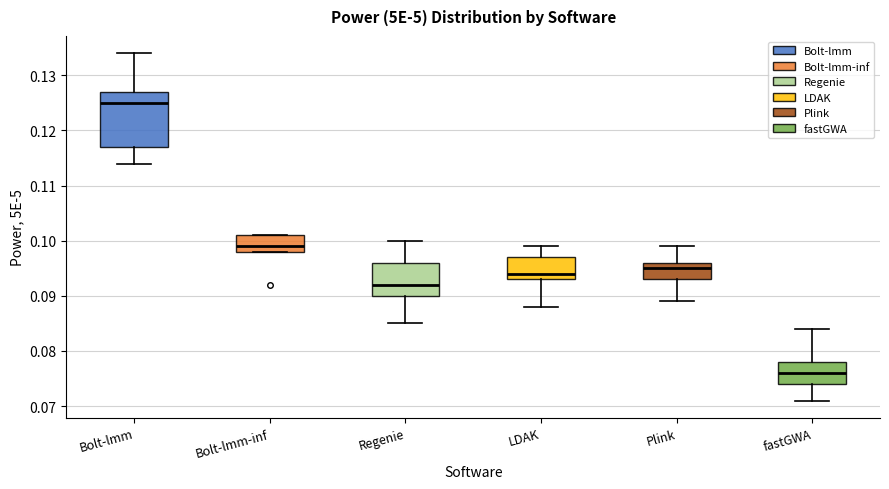

Comparing the boxes themselves (not the whiskers), which one is the tallest?

Bolt-lmm